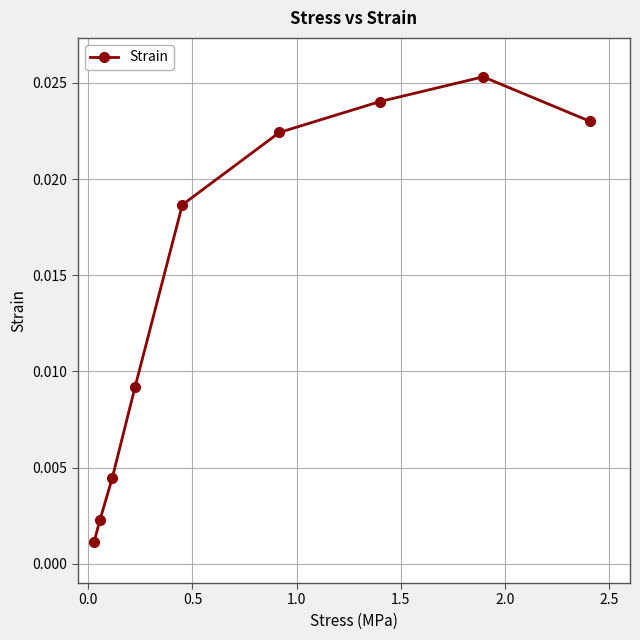

True or false: there are more than 0 points higher than both neighbors.

True